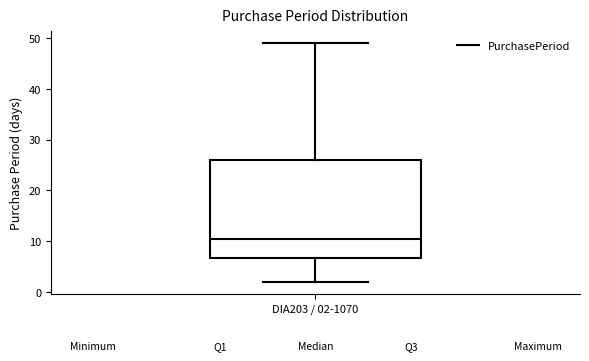

Where is the lower edge of the box for DIA203 / 02-1070 on the y-axis? The values are not printed on the chart, so give them approximately, as read against the axis.

7